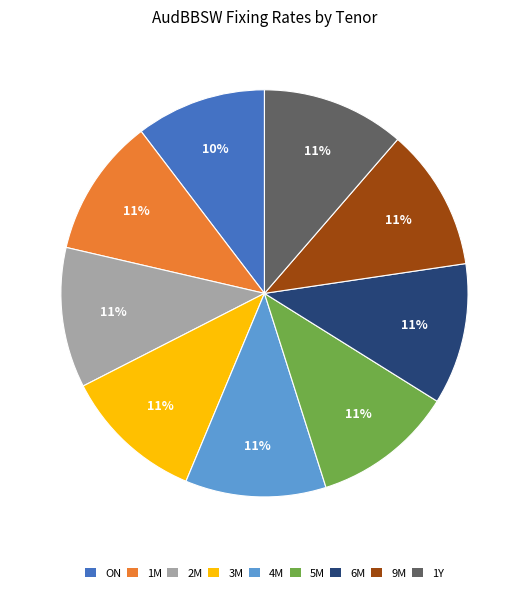

To the nearest percent, what is the average slice percentage?

11%